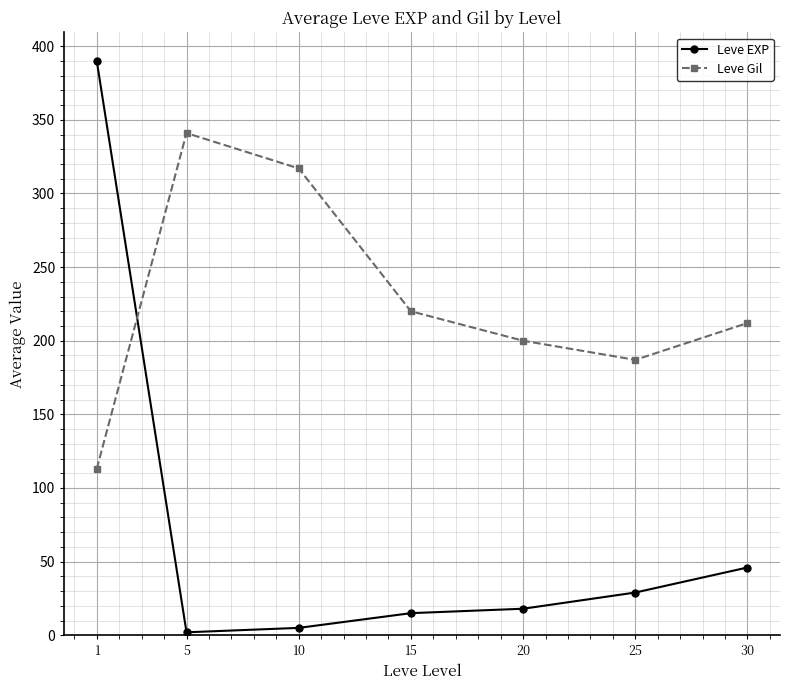

At which category does Leve Gil reach its first local peak?

5